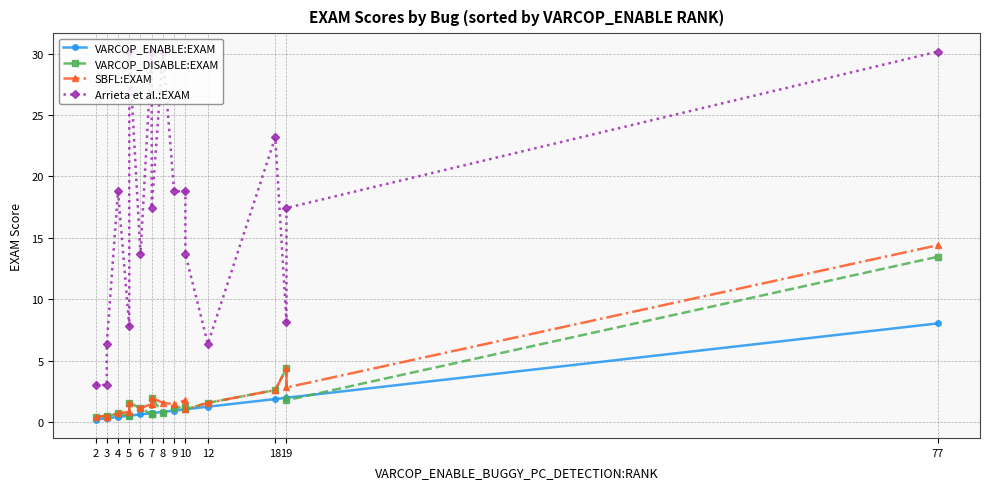

How many data points in Arrieta et al.:EXAM are above 17?

11